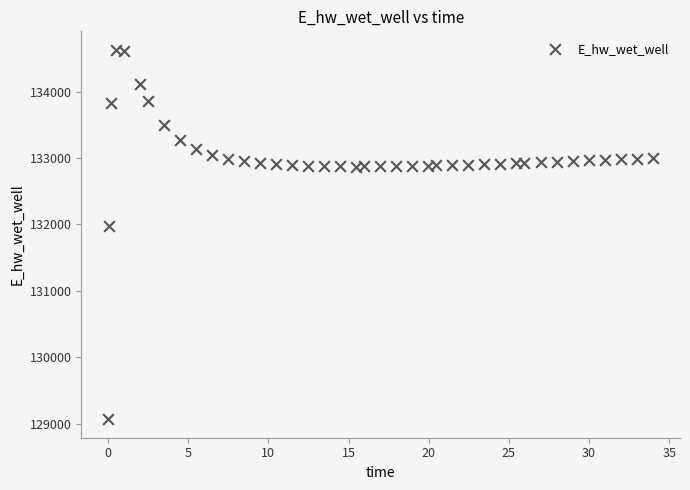

What Y value in the scatter plot is closest to 131849?

131970.0